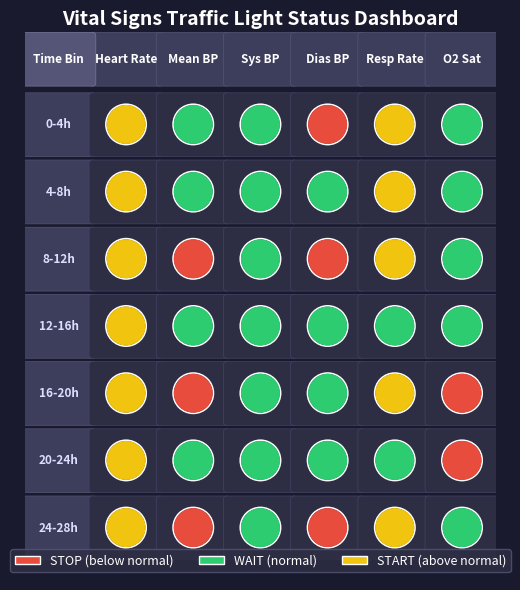

How many data points in 24-28h are above 95?

2